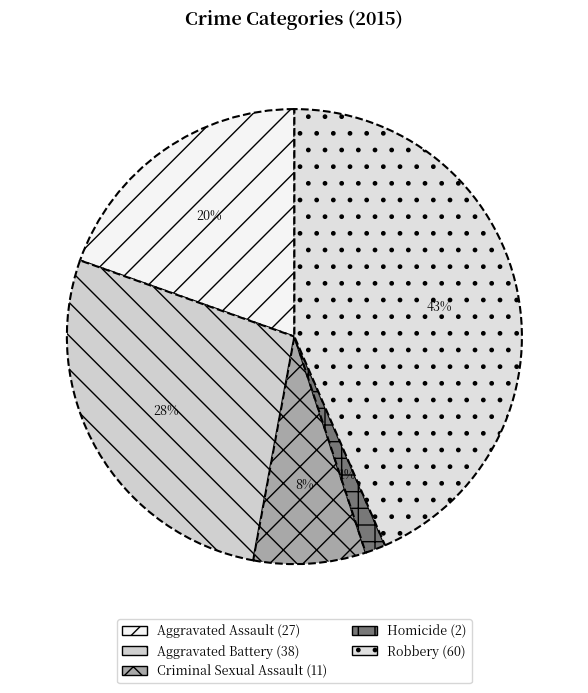

True or false: Criminal Sexual Assault accounts for 8% of the total.

True